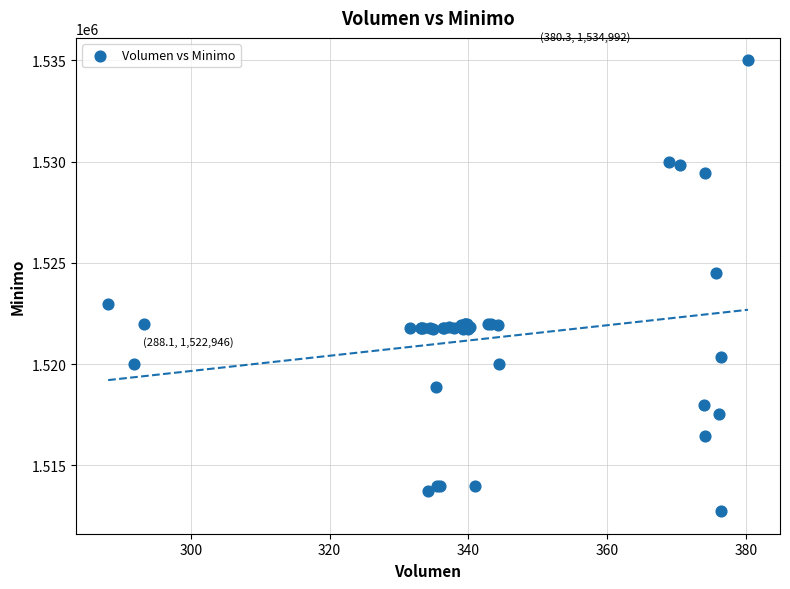

What Y value in the scatter plot is closest to 1523862?

1524513